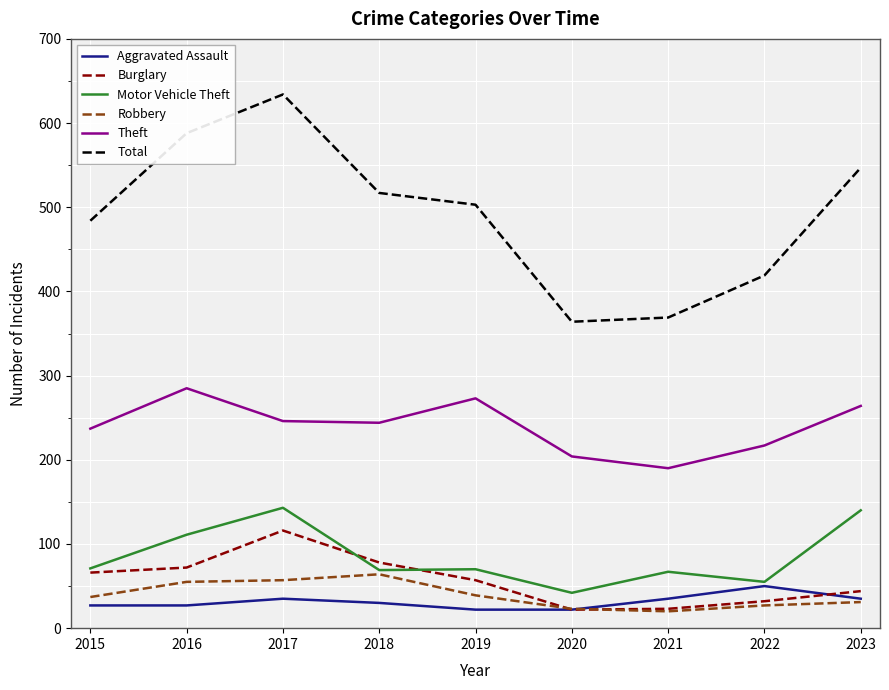

At which category is the sum across all series the highest?

2017